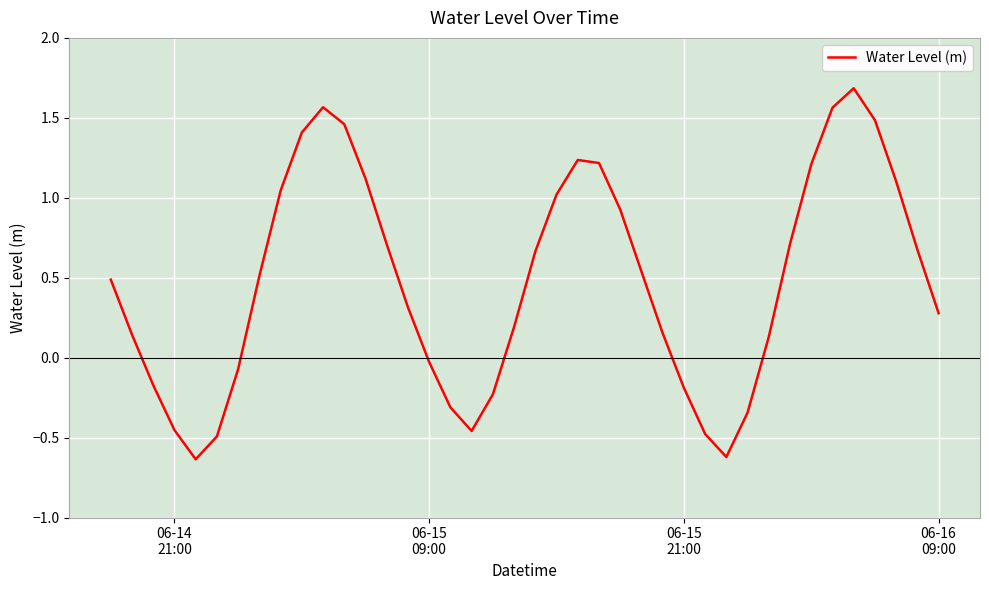

What is the maximum value shown in the chart?

1.7